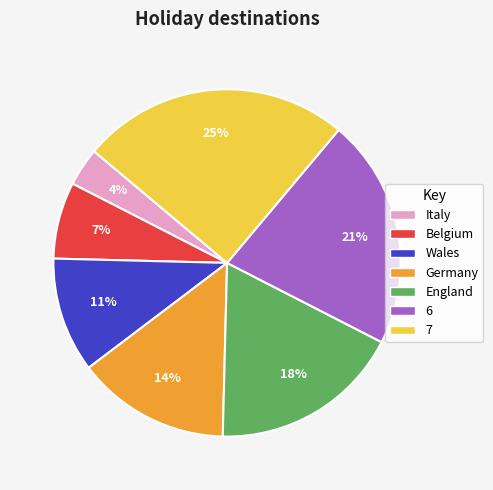

To the nearest percent, what is the average slice percentage?

14%